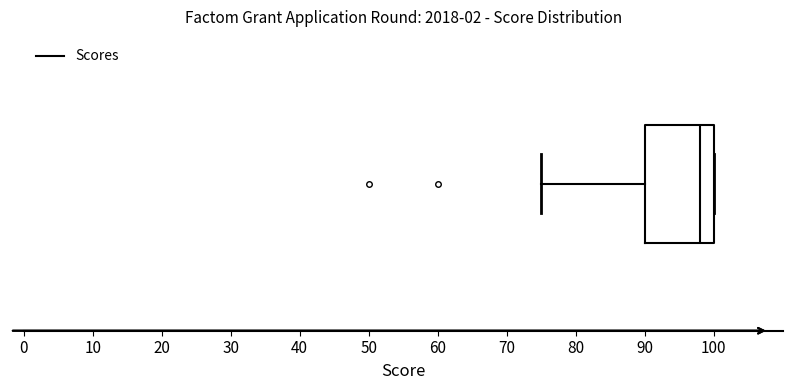

Transcribe this box plot: give where the median line is, the range the box spans, and where the two whiskers end, as read against the x-axis. The values are not printed on the chart, so give them approximately, as read against the axis.

median 98, box 90 to 100, whiskers 75 to 100